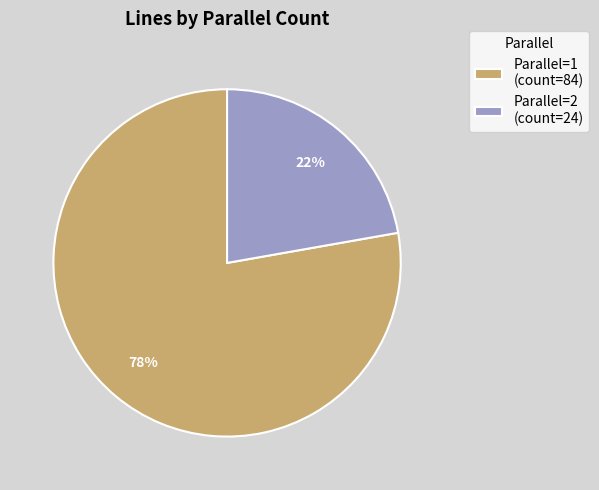

Is the sum of Parallel=1 (count=84) and Parallel=2 (count=24) greater than half?

Yes